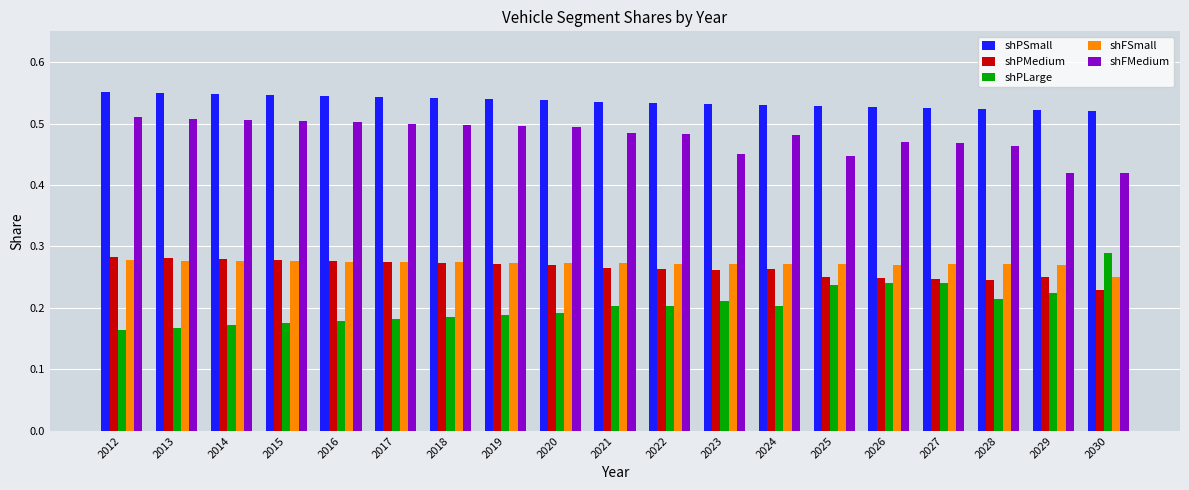

What is the total value across all series at 2014?

1.8